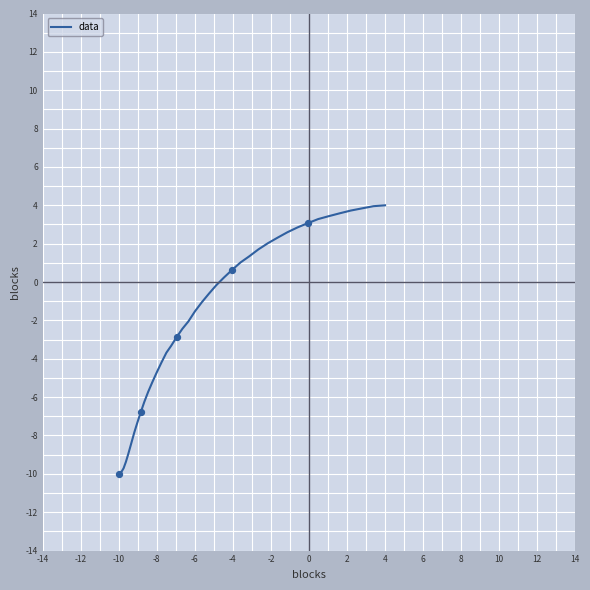

What is the difference between the maximum and minimum values?

14.0